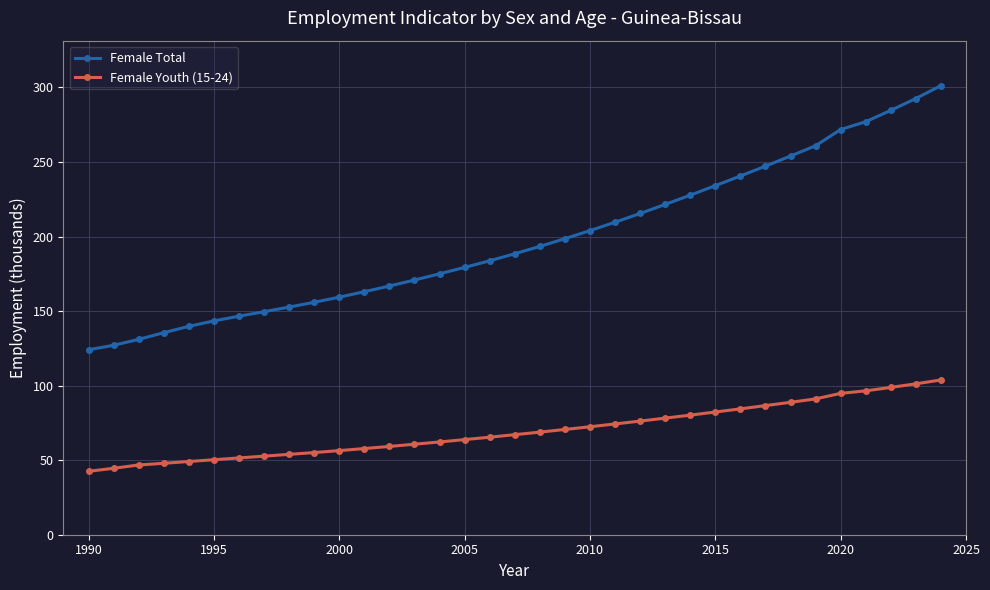

Which series has the largest range (max minus min)?

Female Total